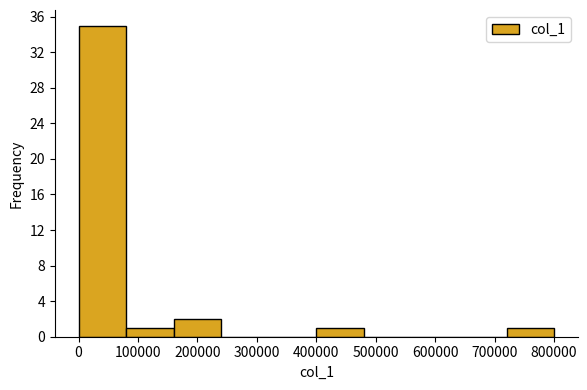

Reading left to right, transcribe this chart: for each bar, give the range it covers on the x-axis and its height. Neither the bar edges nor the heights are printed on the chart, so give them approximately, as read against the axes.

0 to 80000: 35
80000 to 160000: 1
160000 to 240000: 2
240000 to 320000: 0
320000 to 400000: 0
400000 to 480000: 1
480000 to 560000: 0
560000 to 640000: 0
640000 to 720000: 0
720000 to 800000: 1